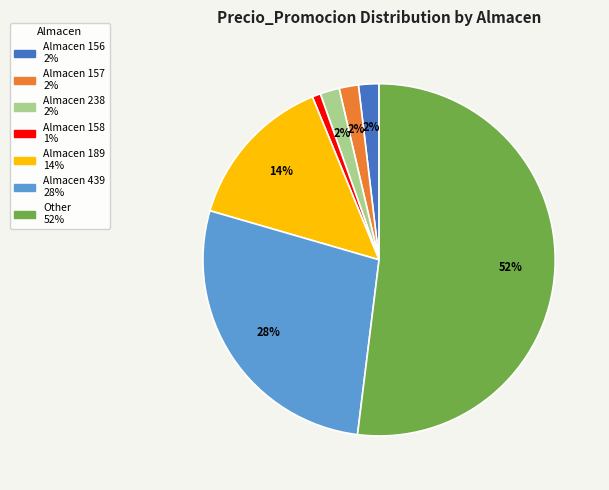

Is there any slice that represents more than half of the pie?

Yes